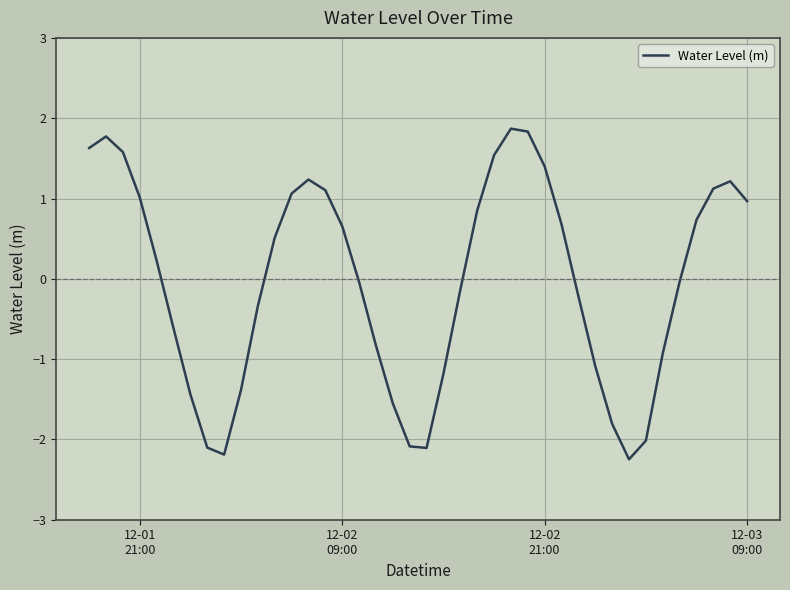

What is the maximum value shown in the chart?

1.9